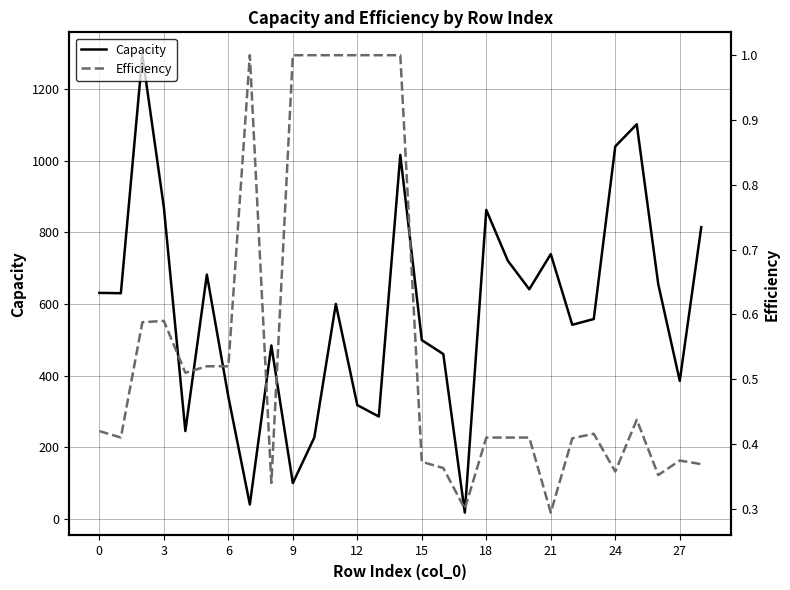

Does the chart display data point markers on the line(s)?

No